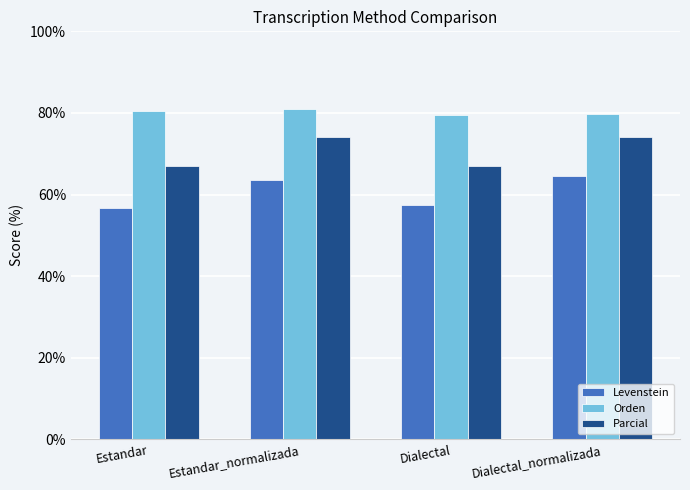

Is the value of Parcial at Estandar greater than the value of Levenstein at Estandar?

Yes